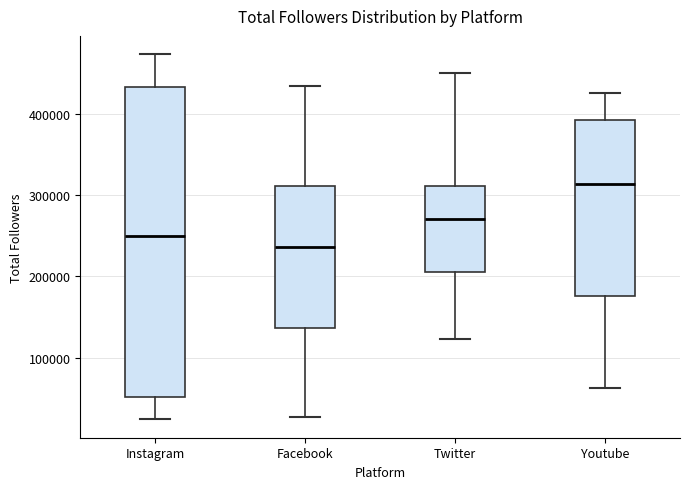

Which box has the highest median line?

Youtube